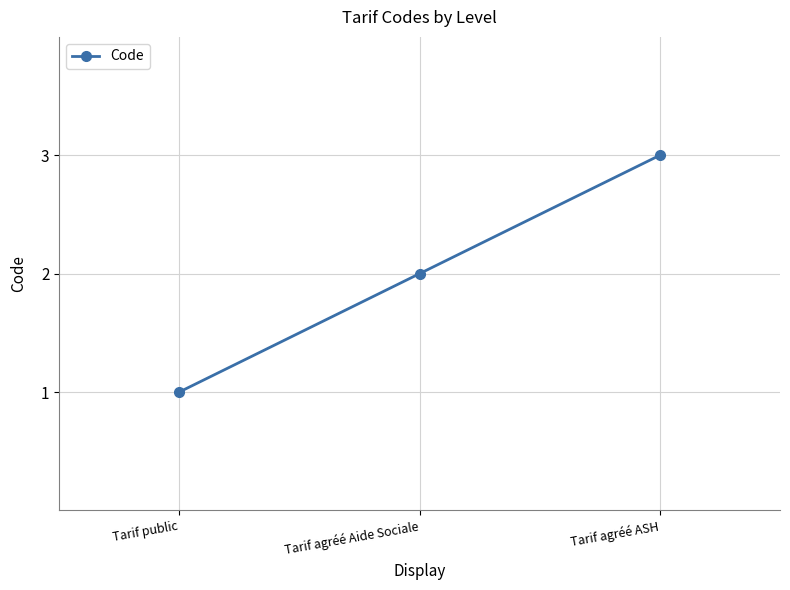

The value at Tarif agréé ASH is 3. True or false?

True